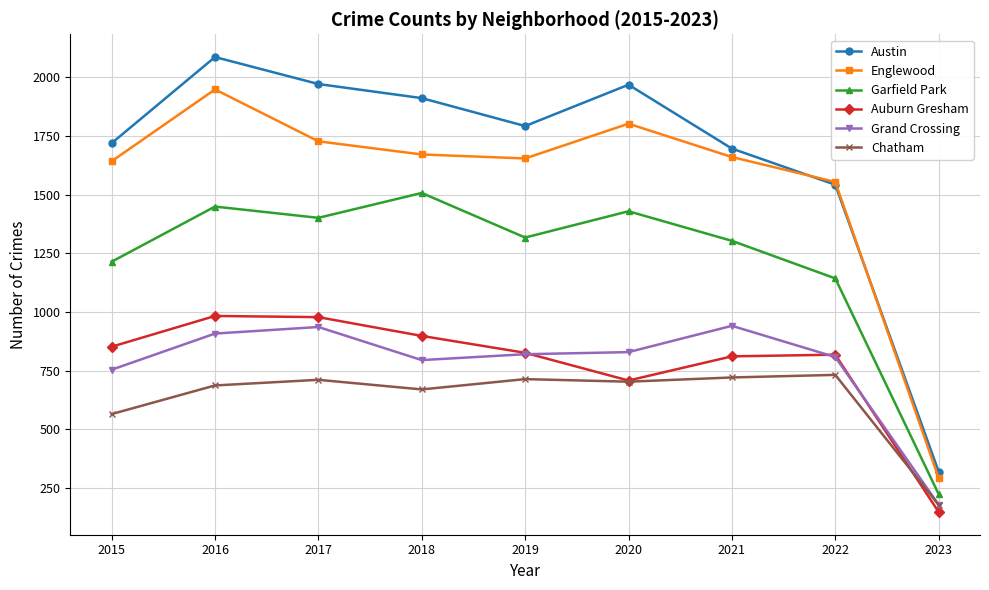

The Englewood series shows 2561 at 2022. True or false?

False